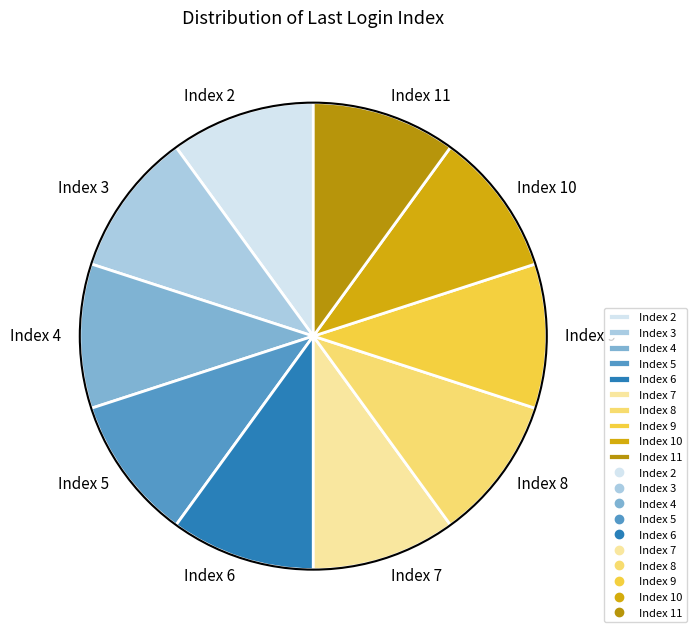

Is the sum of Index 4 and Index 3 greater than half?

No